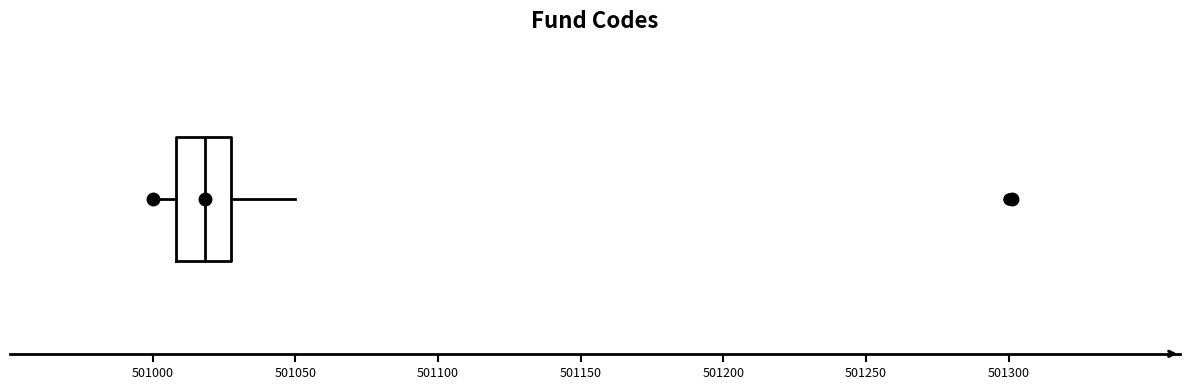

Transcribe this box plot: give where the median line is, the range the box spans, and where the two whiskers end, as read against the x-axis. The values are not printed on the chart, so give them approximately, as read against the axis.

median 501020, box 501010 to 501030, whiskers 501000 to 501050